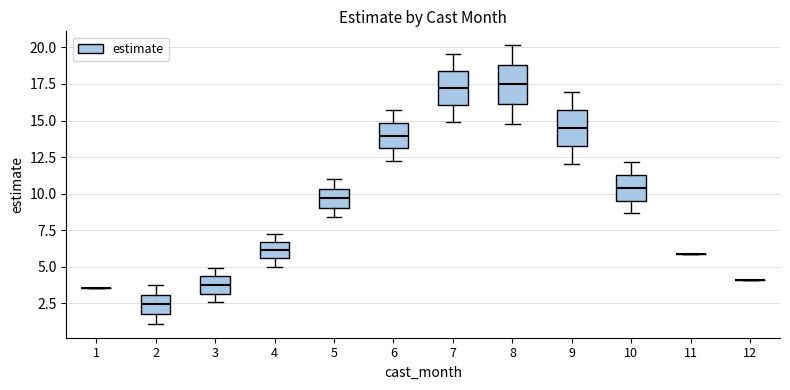

Reading left to right, transcribe this box plot: for each box, give where its median line is, the range the box spans, and where its two whiskers end, as read against the y-axis. The values are not printed on the chart, so give them approximately, as read against the axis.

1: box collapsed to a line at 3.5, whiskers 3.5 to 3.5
2: median 2.5, box 2.0 to 3.0, whiskers 1.0 to 4.0
3: median 4.0, box 3.0 to 4.5, whiskers 2.5 to 5.0
4: median 6.0, box 5.5 to 6.5, whiskers 5.0 to 7.0
5: median 9.5, box 9.0 to 10.5, whiskers 8.5 to 11.0
6: median 14.0, box 13.0 to 15.0, whiskers 12.0 to 15.5
7: median 17.0, box 16.0 to 18.5, whiskers 15.0 to 19.5
8: median 17.5, box 16.0 to 19.0, whiskers 15.0 to 20.0
9: median 14.5, box 13.5 to 15.5, whiskers 12.0 to 17.0
10: median 10.5, box 9.5 to 11.5, whiskers 8.5 to 12.0
11: box collapsed to a line at 6.0, whiskers 6.0 to 6.0
12: box collapsed to a line at 4.0, whiskers 4.0 to 4.0